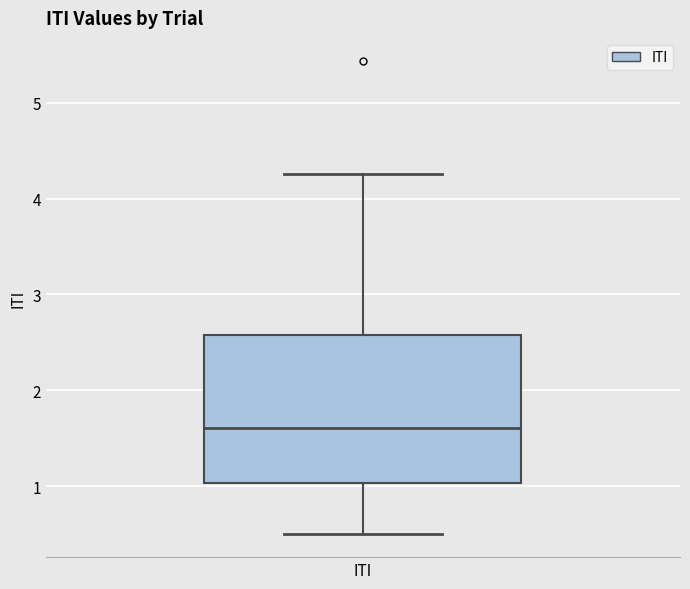

Transcribe this box plot: give where the median line is, the range the box spans, and where the two whiskers end, as read against the y-axis. The values are not printed on the chart, so give them approximately, as read against the axis.

median 1.6, box 1.0 to 2.6, whiskers 0.5 to 4.3